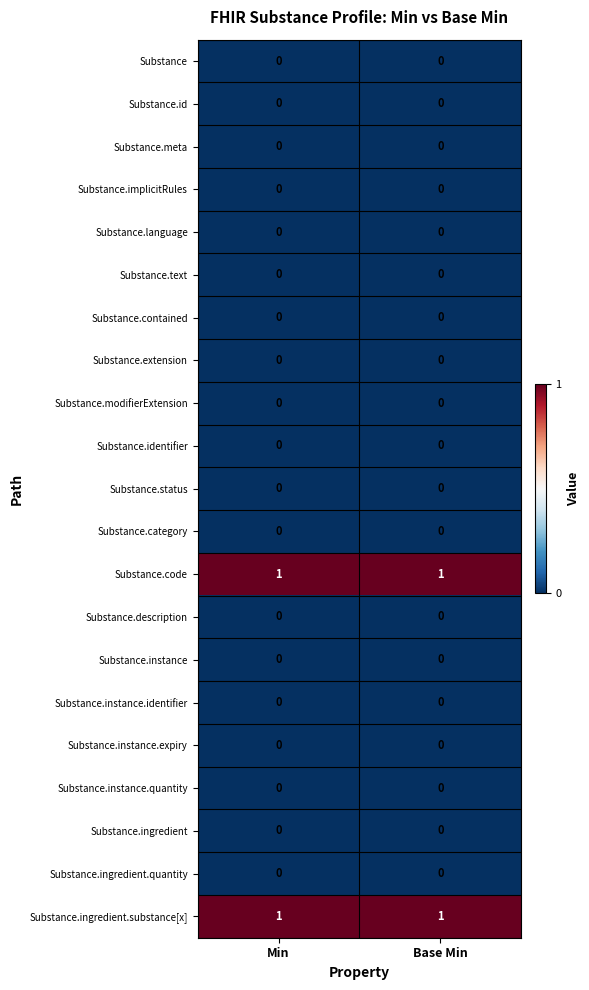

True or false: Substance.instance.quantity has a value of 0 at Base Min.

True